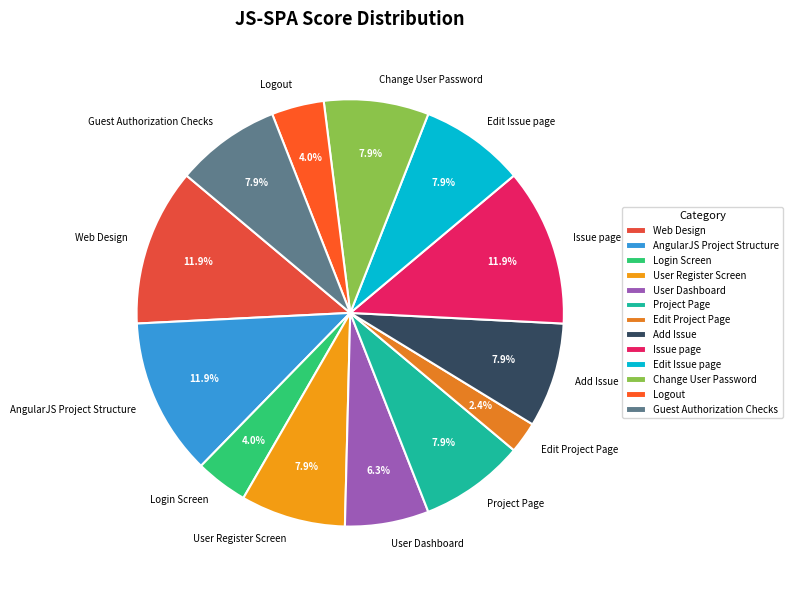

Count the number of slices in the pie.

13